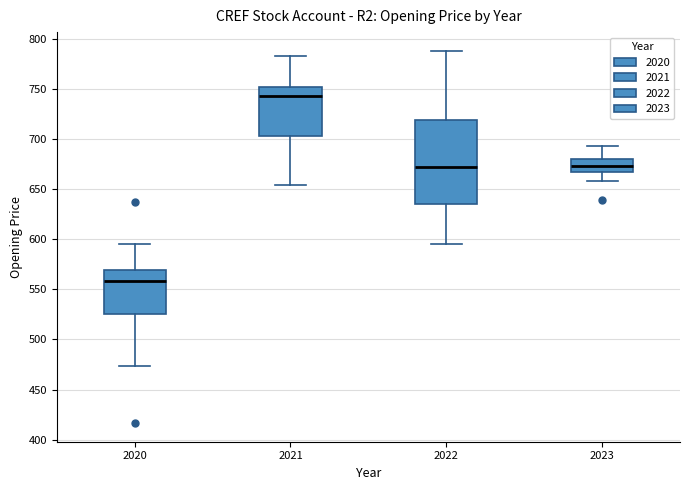

Where does the upper whisker of the box at x = 2022 end on the y-axis? The values are not printed on the chart, so give them approximately, as read against the axis.

790